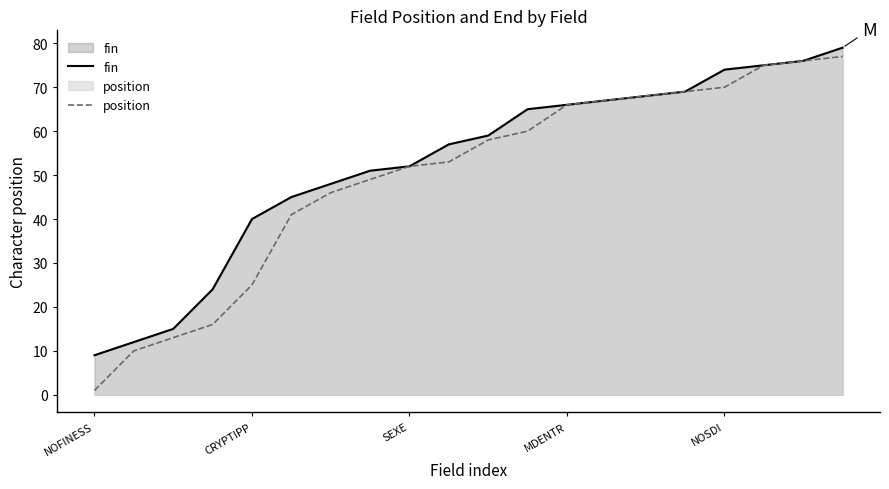

At which label does fin first exceed 59?

11